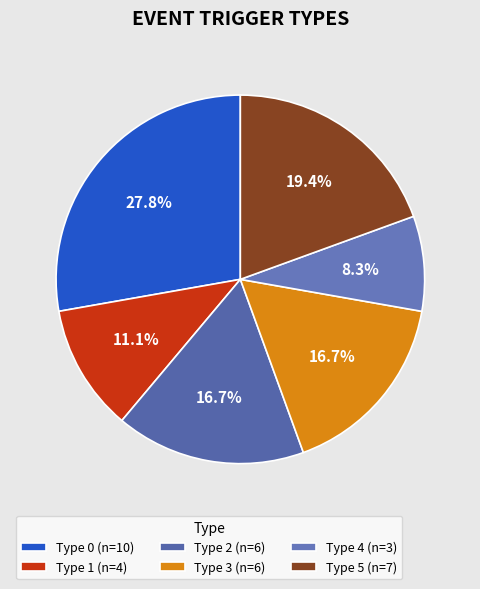

Does any single category account for the majority?

No